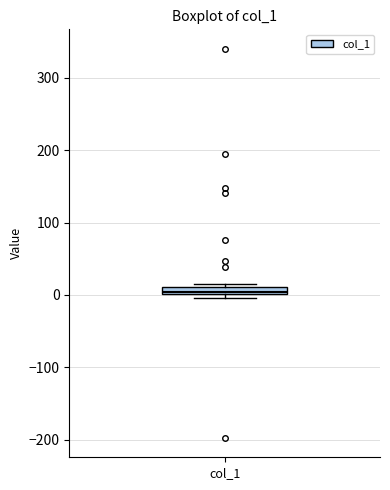

Where is the lower edge of the box for col_1 on the y-axis? The values are not printed on the chart, so give them approximately, as read against the axis.

0